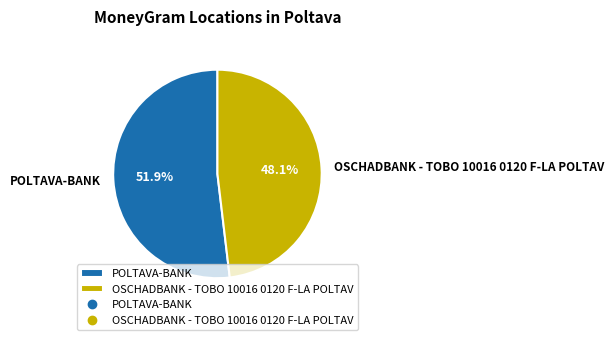

To the nearest percent, what is the average slice percentage?

50%